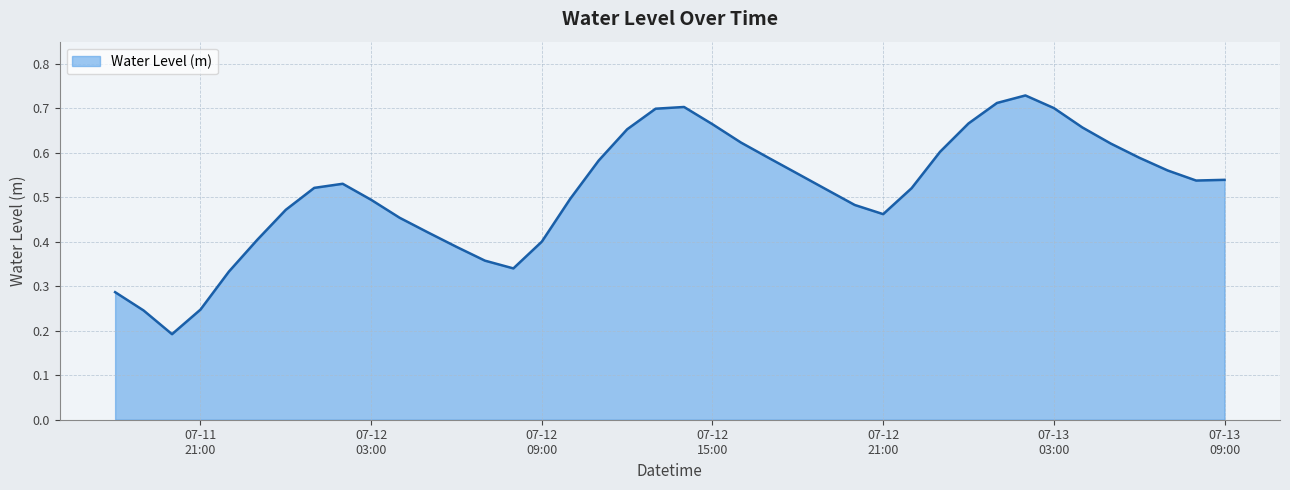

How many lines are shown in the chart?

1